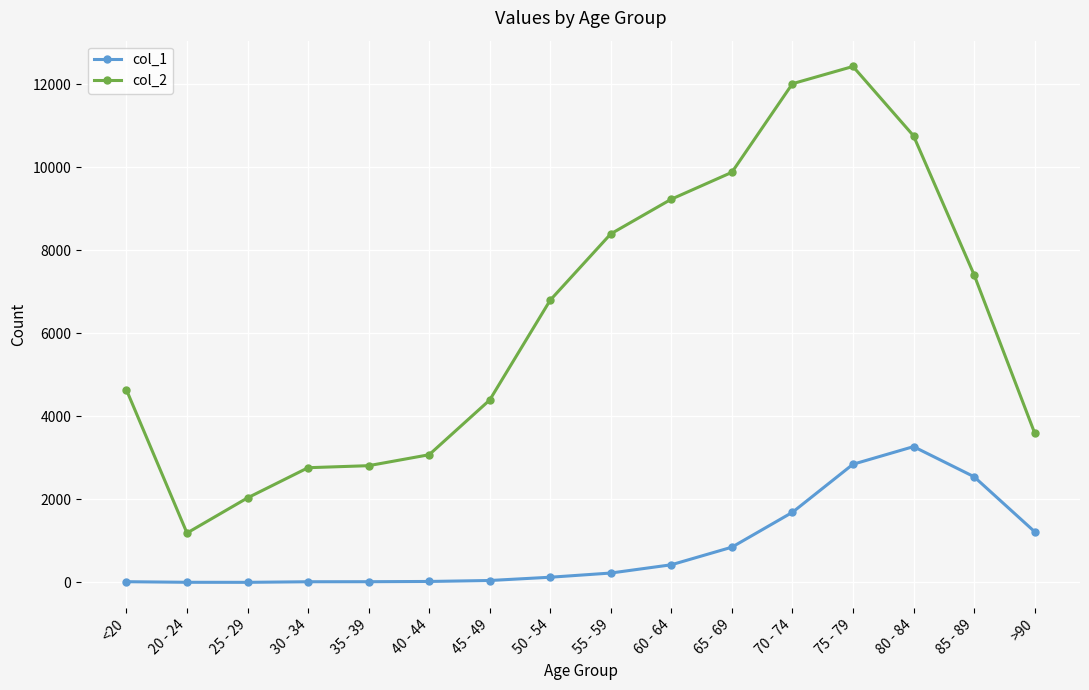

What is the average value of the col_2 series?

6343